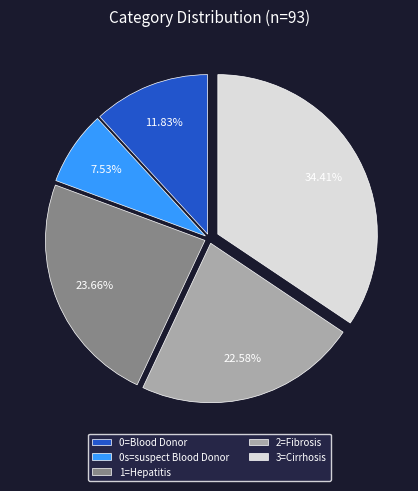

Does 2=Fibrosis account for over 50% of the chart?

No